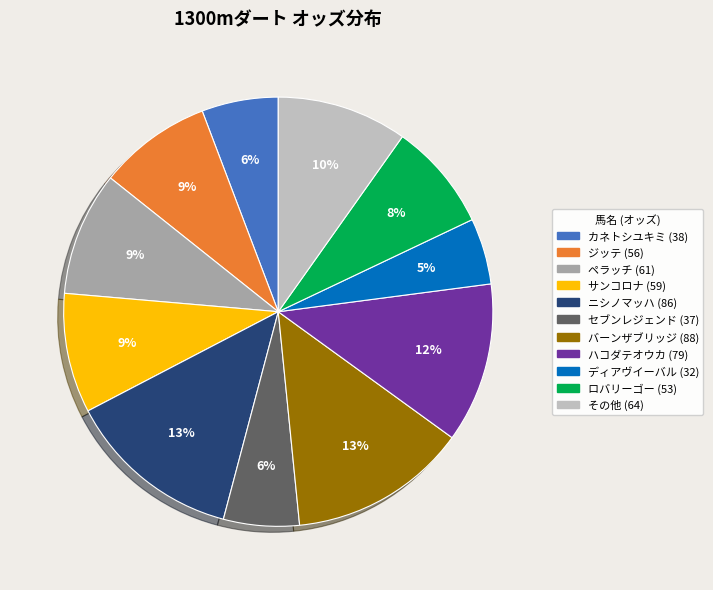

To the nearest percent, what is the difference between the largest and smallest slice percentages?

8%